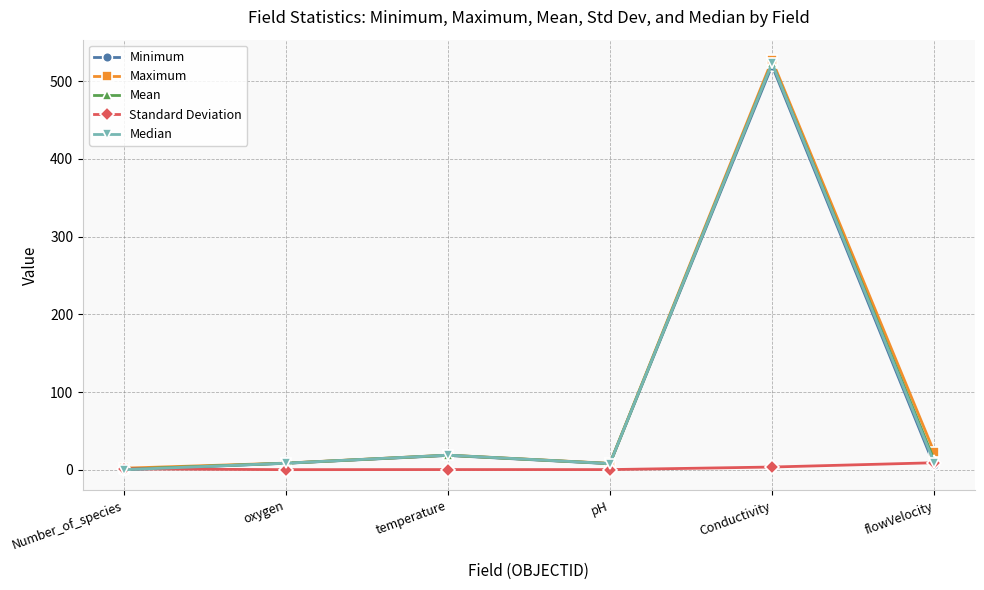

What are all the series names shown in the legend?

Minimum, Maximum, Mean, Standard Deviation, Median